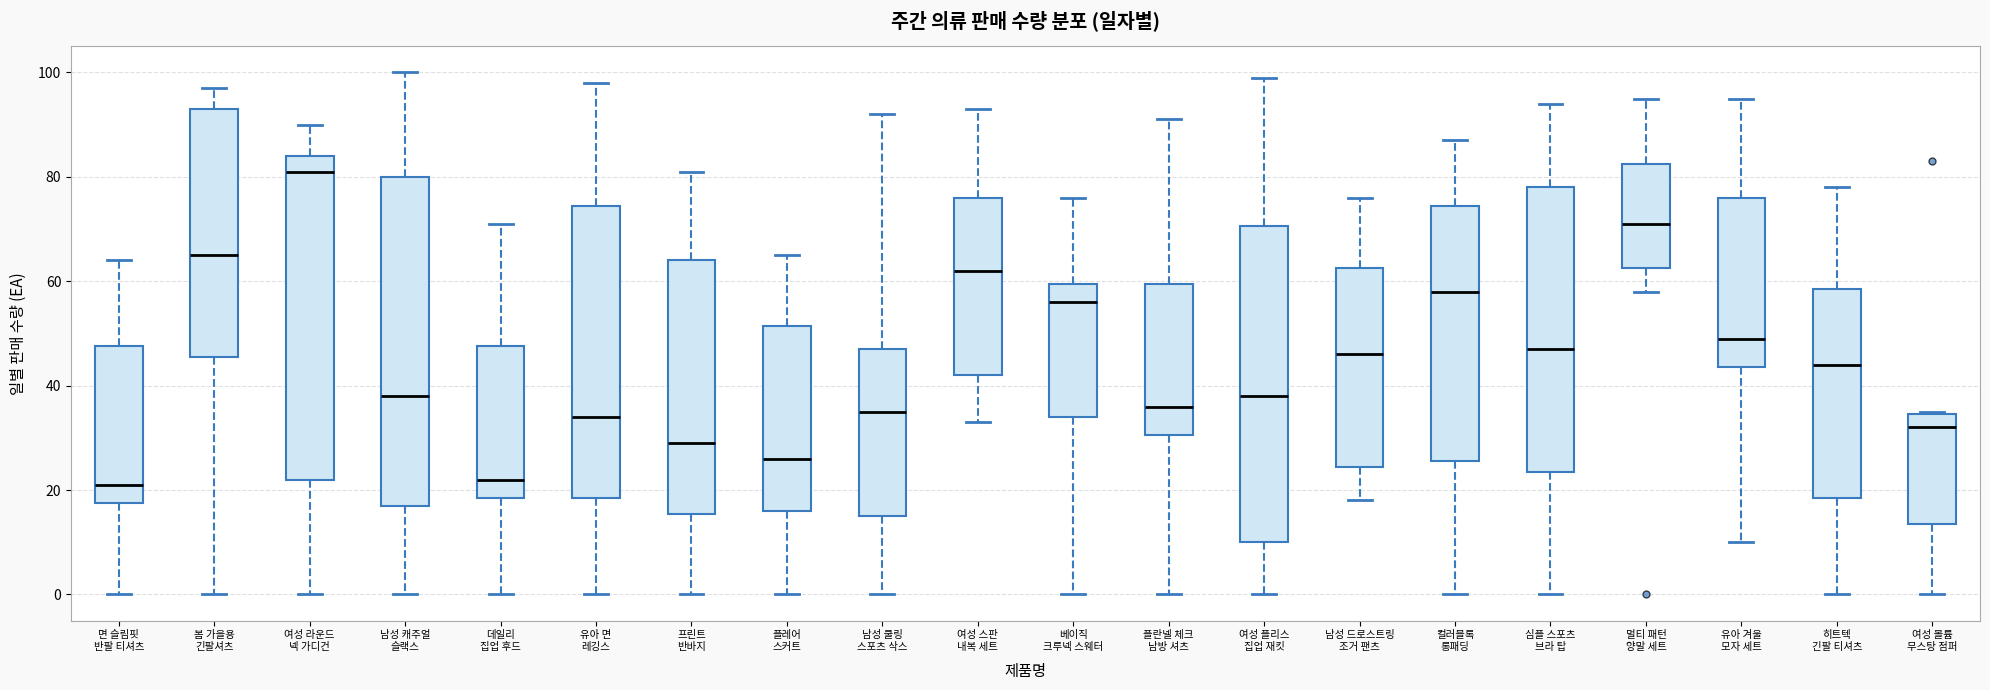

Reading left to right, transcribe this box plot: for each box, give where its median line is, the range the box spans, and where its two whiskers end, as read against the y-axis. The values are not printed on the chart, so give them approximately, as read against the axis.

면 슬림핏 반팔 티셔츠: median 22, box 18 to 48, whiskers 0 to 64
봄 가을용 긴팔셔츠: median 66, box 46 to 94, whiskers 0 to 98
여성 라운드 넥 가디건: median 82, box 22 to 84, whiskers 0 to 90
남성 캐주얼 슬랙스: median 38, box 18 to 80, whiskers 0 to 100
데일리 집업 후드: median 22, box 18 to 48, whiskers 0 to 72
유아 면 레깅스: median 34, box 18 to 74, whiskers 0 to 98
프린트 반바지: median 30, box 16 to 64, whiskers 0 to 82
플레어 스커트: median 26, box 16 to 52, whiskers 0 to 66
남성 쿨링 스포츠 삭스: median 36, box 16 to 48, whiskers 0 to 92
여성 스판 내복 세트: median 62, box 42 to 76, whiskers 34 to 94
베이직 크루넥 스웨터: median 56, box 34 to 60, whiskers 0 to 76
플란넬 체크 남방 셔츠: median 36, box 30 to 60, whiskers 0 to 92
여성 플리스 집업 재킷: median 38, box 10 to 70, whiskers 0 to 100
남성 드로스트링 조거 팬츠: median 46, box 24 to 62, whiskers 18 to 76
컬러블록 롱패딩: median 58, box 26 to 74, whiskers 0 to 88
심플 스포츠 브라 탑: median 48, box 24 to 78, whiskers 0 to 94
멀티 패턴 양말 세트: median 72, box 62 to 82, whiskers 58 to 96
유아 겨울 모자 세트: median 50, box 44 to 76, whiskers 10 to 96
히트텍 긴팔 티셔츠: median 44, box 18 to 58, whiskers 0 to 78
여성 볼륨 무스탕 점퍼: median 32, box 14 to 34, whiskers 0 to 36